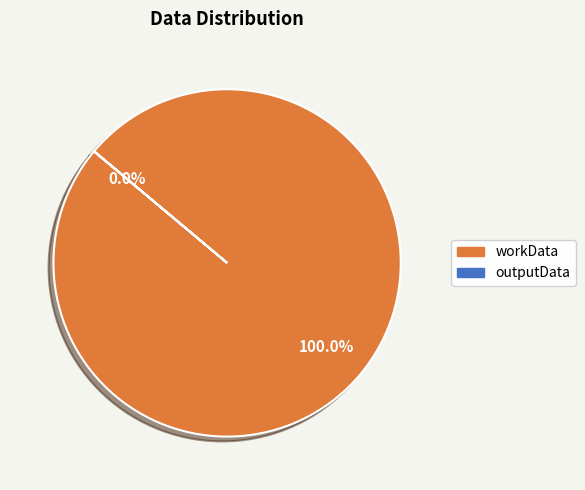

Which category accounts for the majority?

workData